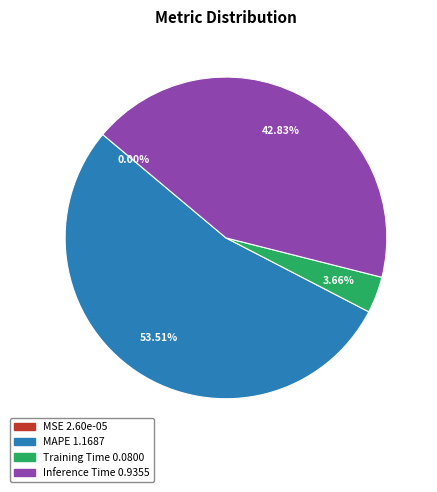

Does any single category account for the majority?

Yes